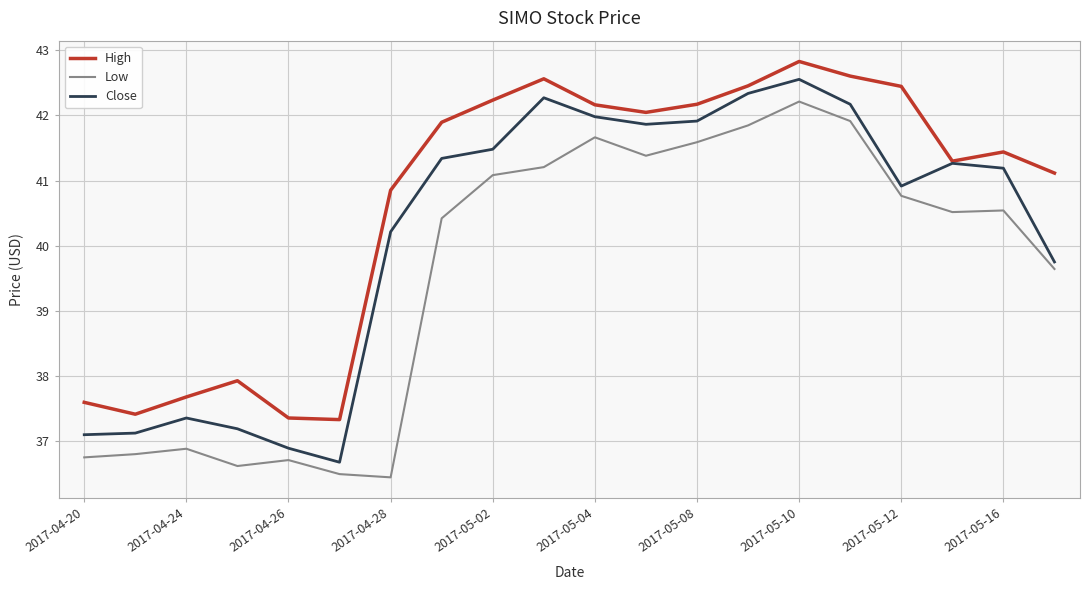

List the series in order of their peak value, lowest first.

Low, Close, High